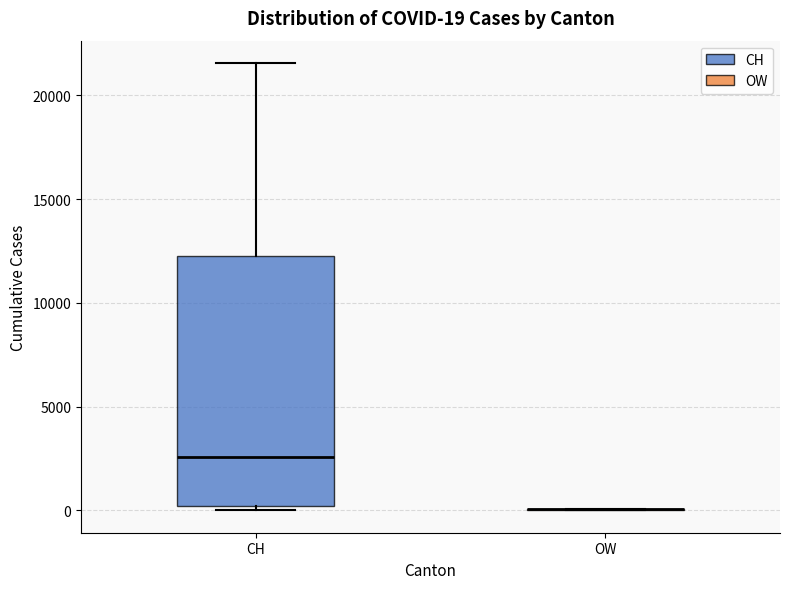

Which box is the tallest, from its lower edge to its upper edge?

CH